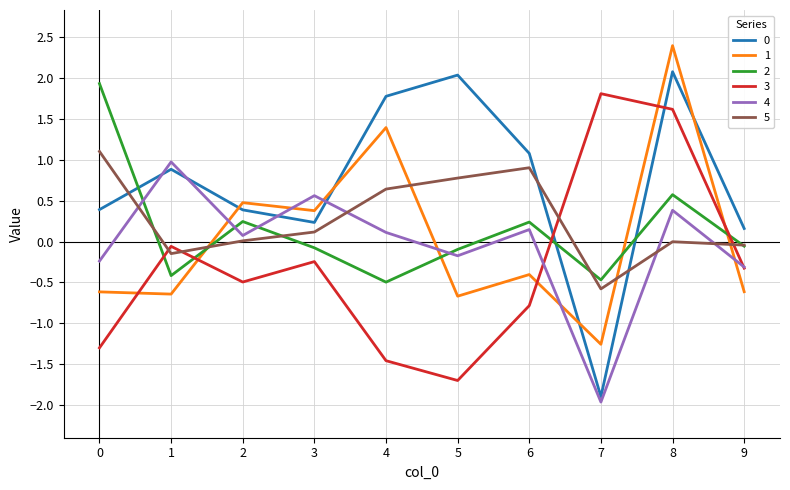

How many intersections are there between 3 and 2?

4